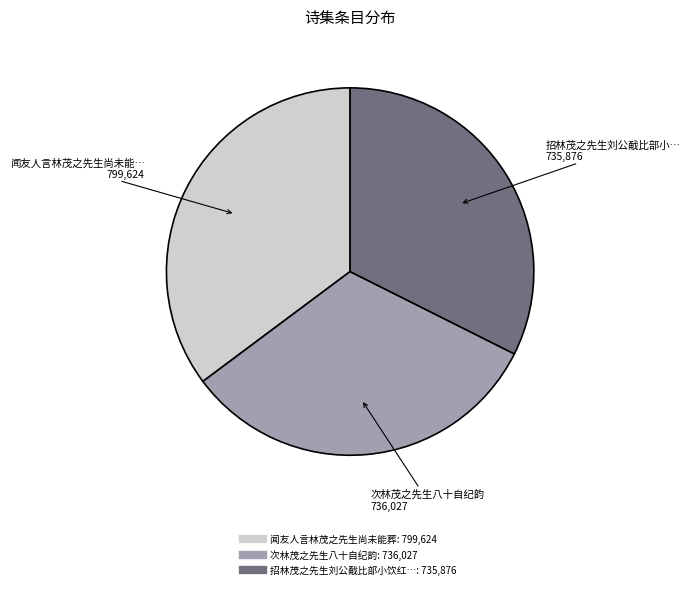

Does any single category account for the majority?

No